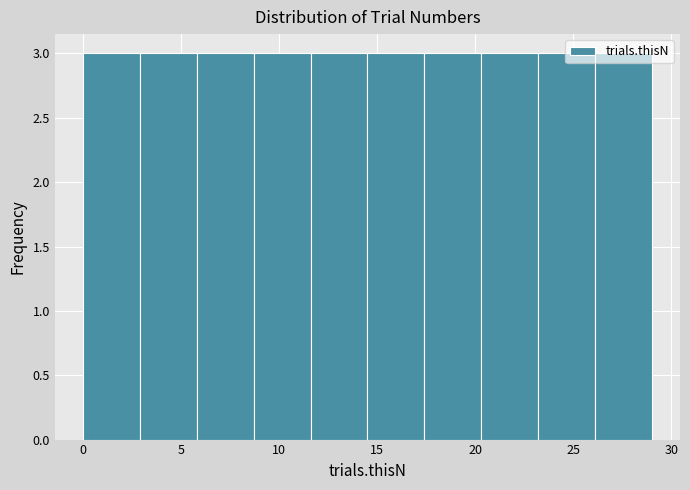

How tall is the bar that spans 5.8 to 8.7 on the x-axis? Neither the bar edges nor the heights are printed on the chart, so give them approximately, as read against the axes.

3